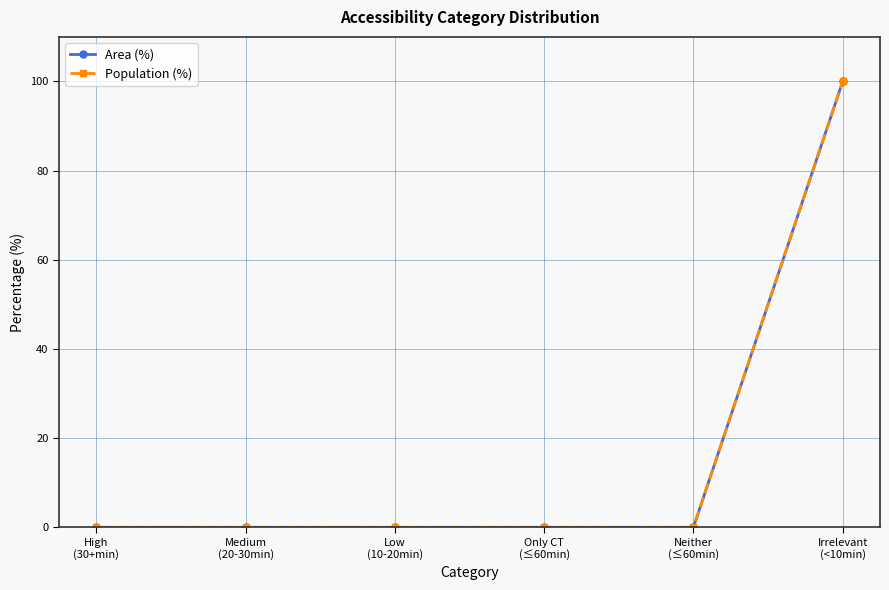

Which series has the largest range (max minus min)?

Area (%)